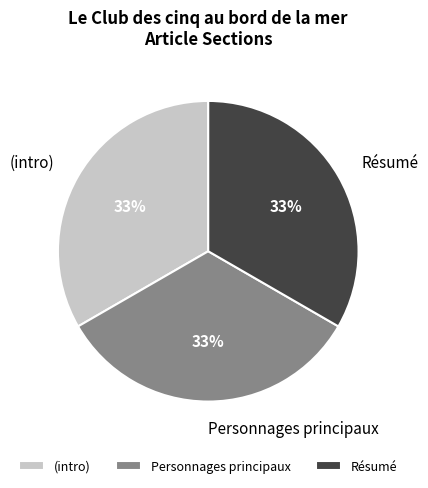

Count the number of slices in the pie.

3